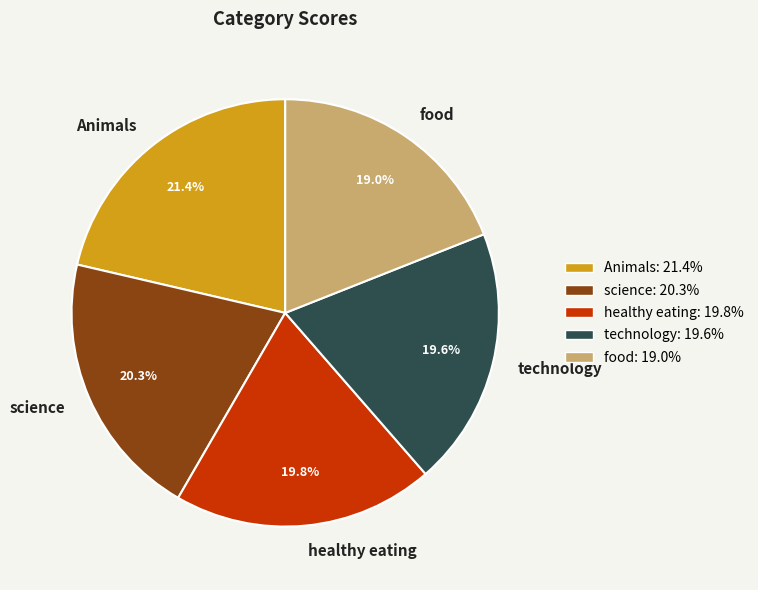

Which category has the biggest portion of the pie?

Animals